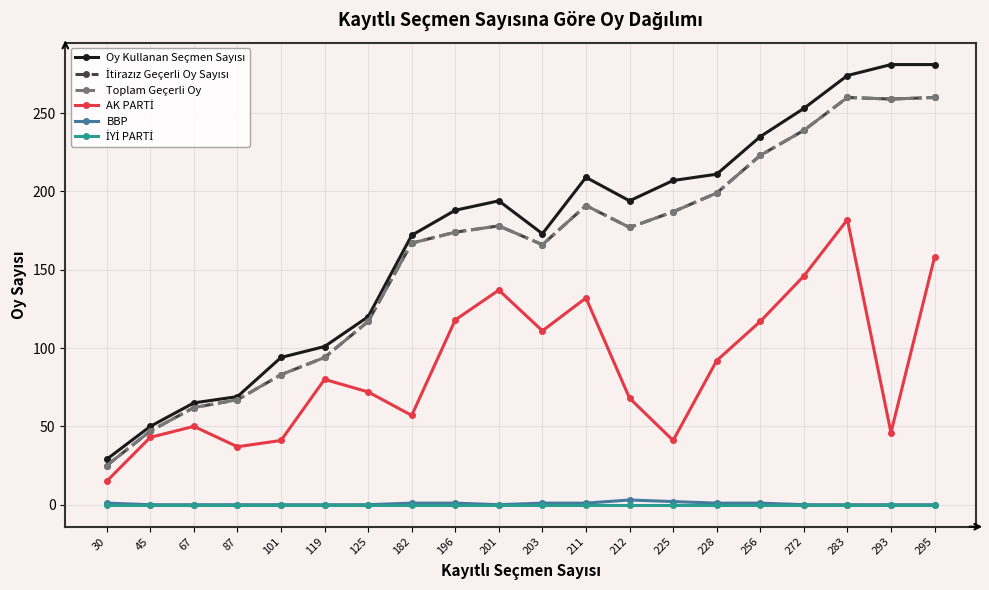

Is this an area chart (filled region under the line)?

No